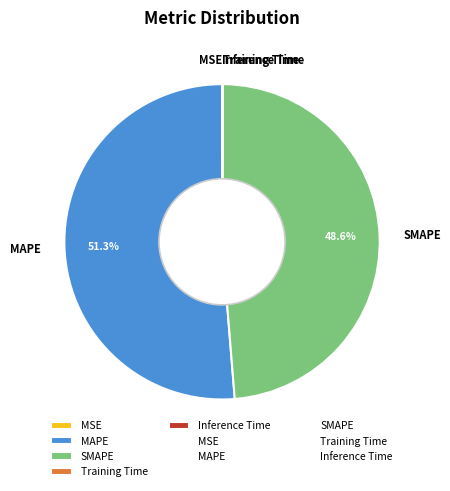

To the nearest percent, what percentage of the pie is MAPE?

51%